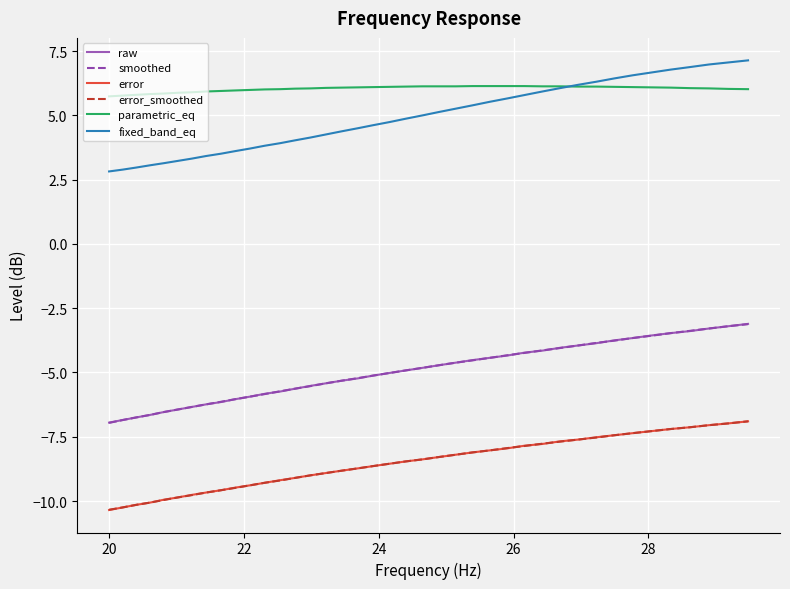

Does the chart display data point markers on the line(s)?

No